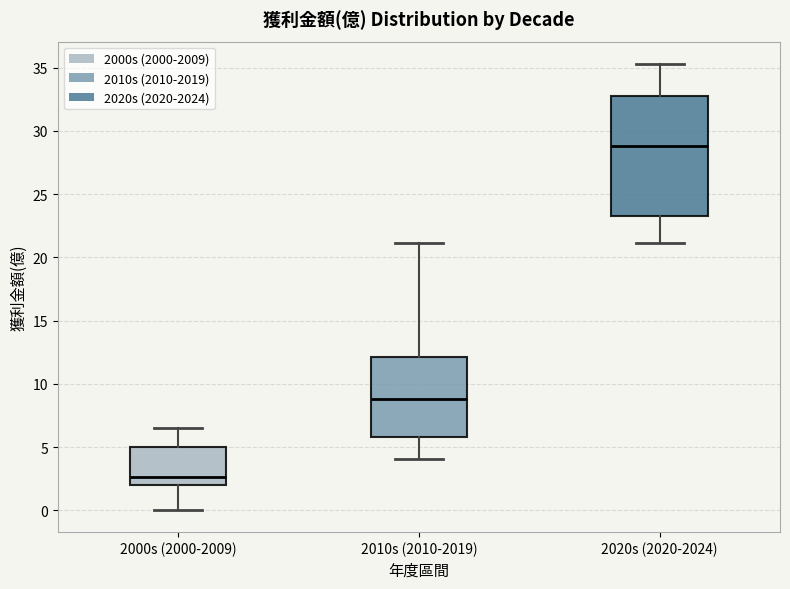

Reading left to right, transcribe this box plot: for each box, give where its median line is, the range the box spans, and where its two whiskers end, as read against the y-axis. The values are not printed on the chart, so give them approximately, as read against the axis.

2000s (2000-2009): median 2.5, box 2.0 to 5.0, whiskers 0.0 to 6.5
2010s (2010-2019): median 9.0, box 6.0 to 12.0, whiskers 4.0 to 21.0
2020s (2020-2024): median 29.0, box 23.5 to 33.0, whiskers 21.0 to 35.5